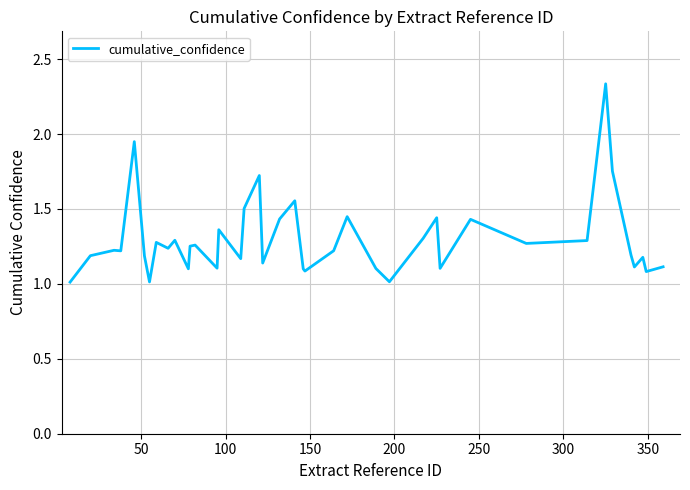

How many points are higher than both their immediate neighbors (excluding endpoints)?

13